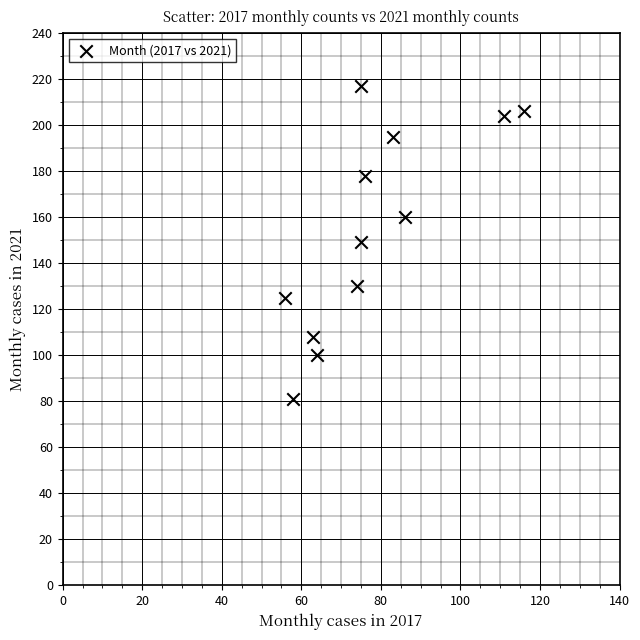

What is the average X value?

78